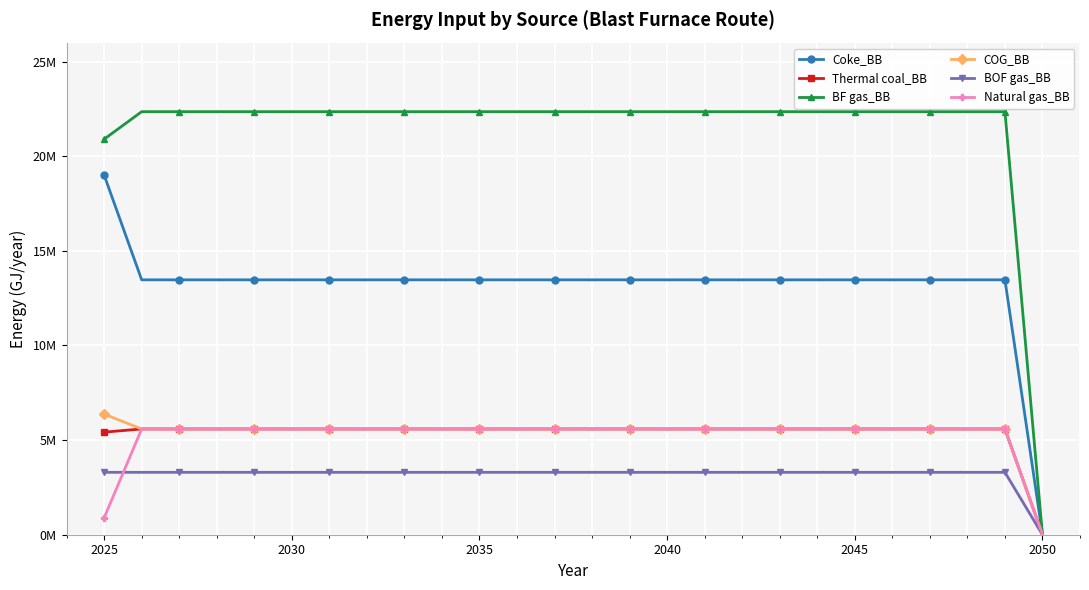

What are all the series names shown in the legend?

Coke_BB, Thermal coal_BB, BF gas_BB, COG_BB, BOF gas_BB, Natural gas_BB